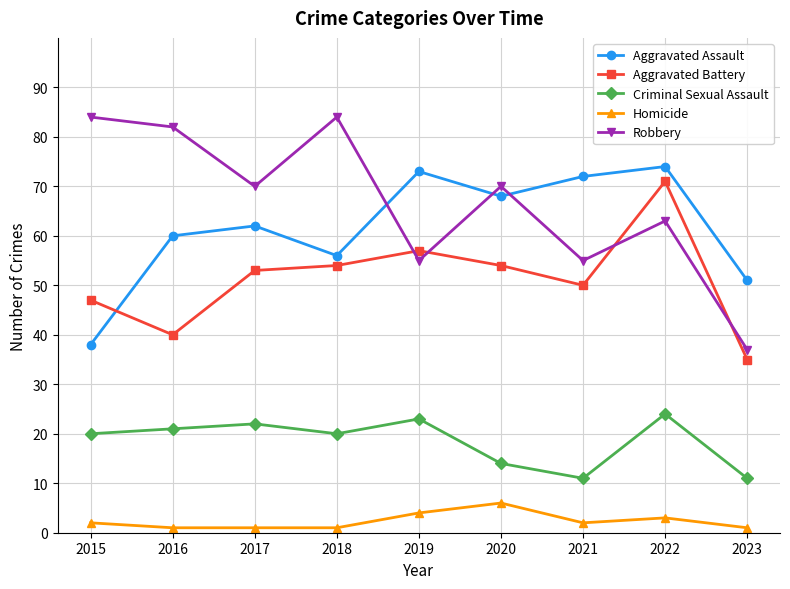

What is the difference between the highest and lowest values at 2016?

81